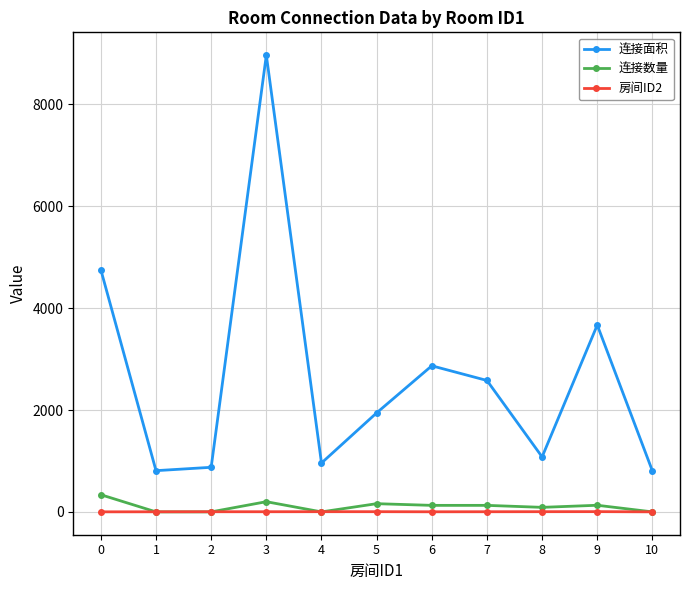

True or false: 连接数量 and 连接面积 intersect in this chart.

False